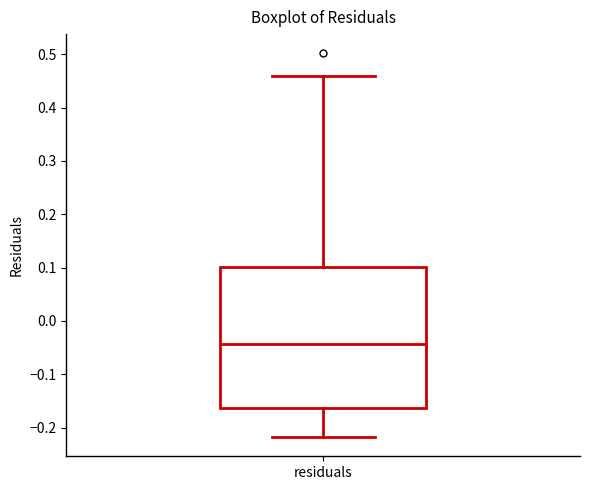

Read this box plot against the y-axis: the position of the median line, the range covered by the box, and the ends of both whiskers. The values are not printed on the chart, so give them approximately, as read against the axis.

median -0.04, box -0.16 to 0.10, whiskers -0.22 to 0.46